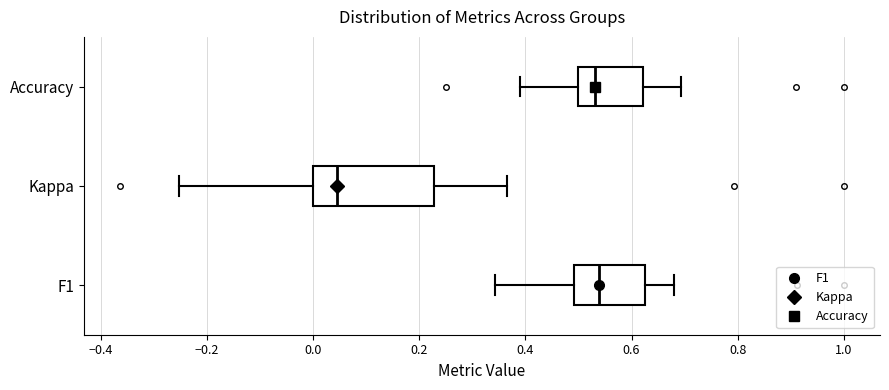

Reading bottom to top, read every box against the x-axis: the position of its median line, the range the box covers, and the ends of its whiskers. The values are not printed on the chart, so give them approximately, as read against the axis.

F1: median 0.54, box 0.50 to 0.62, whiskers 0.34 to 0.68
Kappa: median 0.04, box 0.00 to 0.22, whiskers -0.26 to 0.36
Accuracy: median 0.54, box 0.50 to 0.62, whiskers 0.38 to 0.70